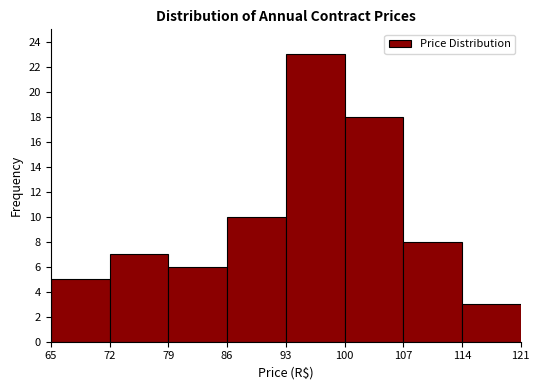

How tall is the bar that spans 72 to 79 on the x-axis? The values are not printed on the chart, so give them approximately, as read against the axis.

7